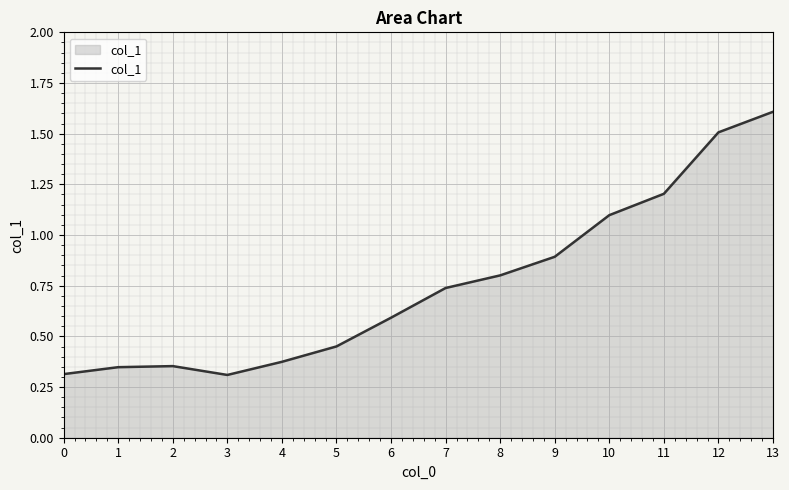

How many lines are shown in the chart?

1